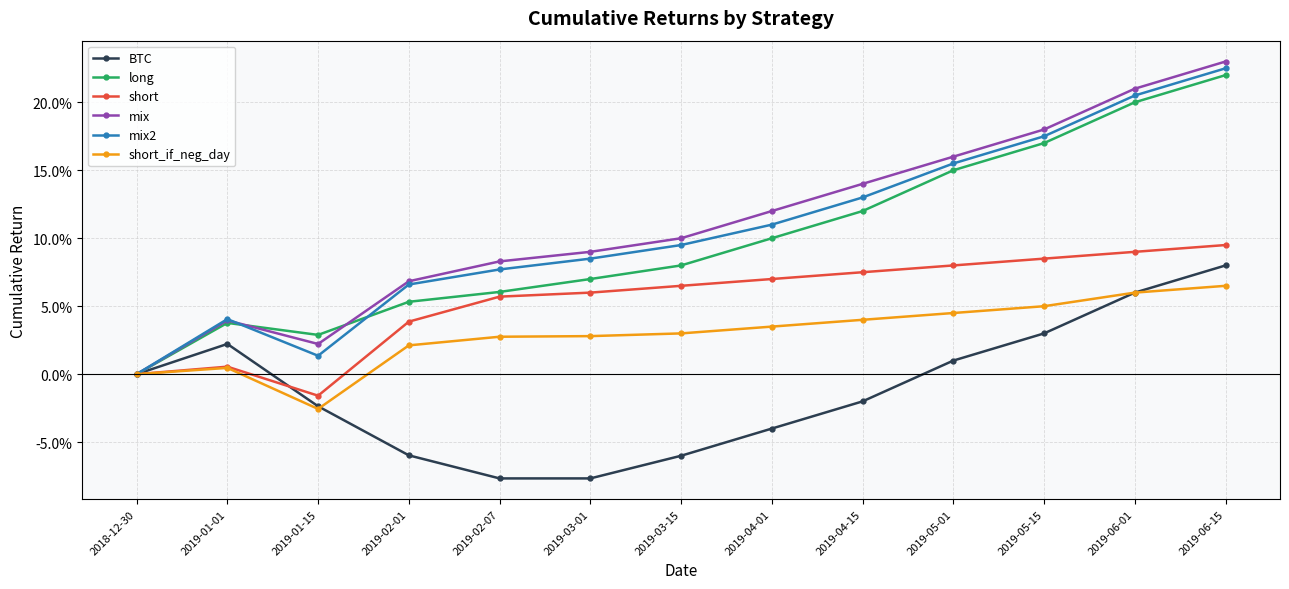

What is the label of the 11th point from the left?

2019-05-15